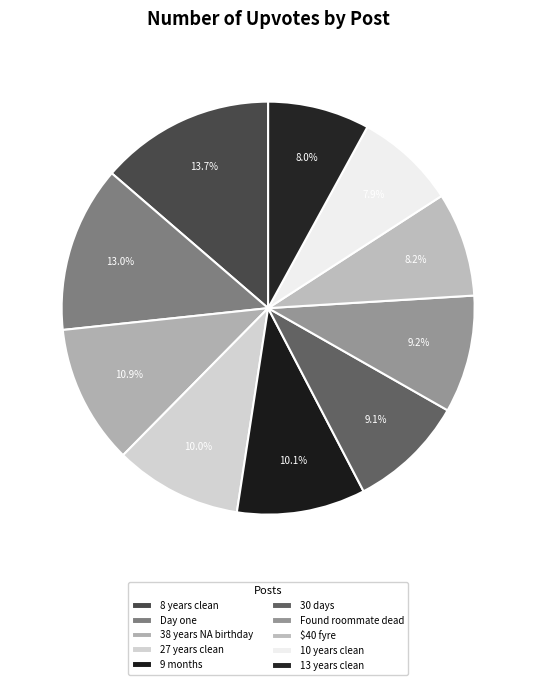

Count the number of slices in the pie.

10